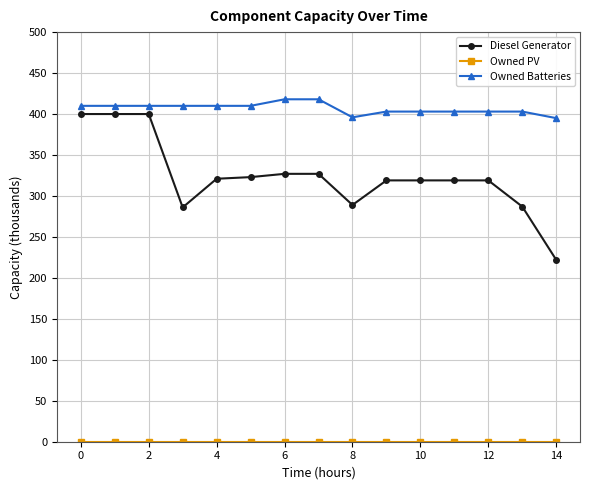

Count the number of categories in the chart.

15